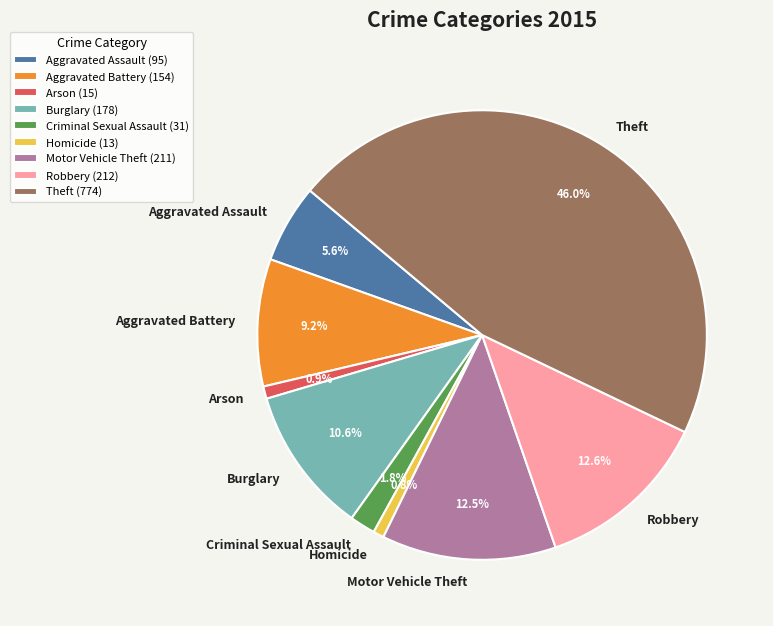

Does Homicide account for over 50% of the chart?

No